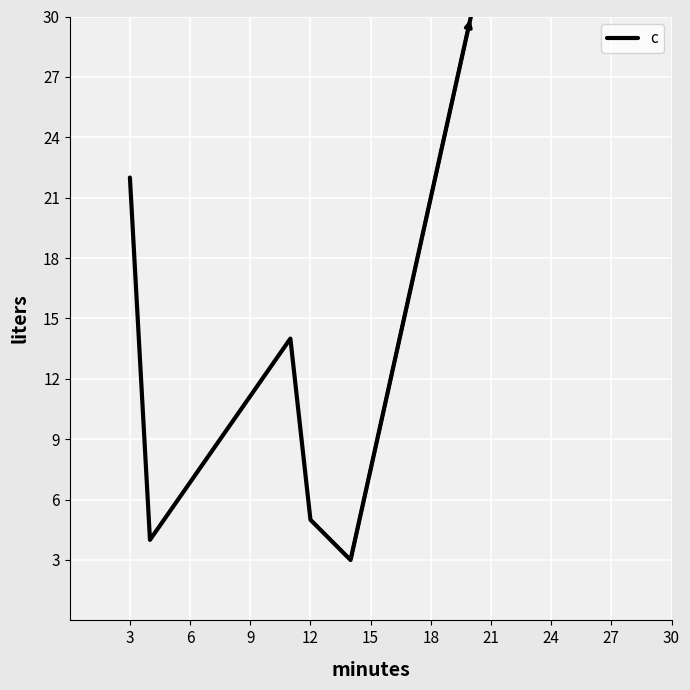

What is the greatest value displayed?

30